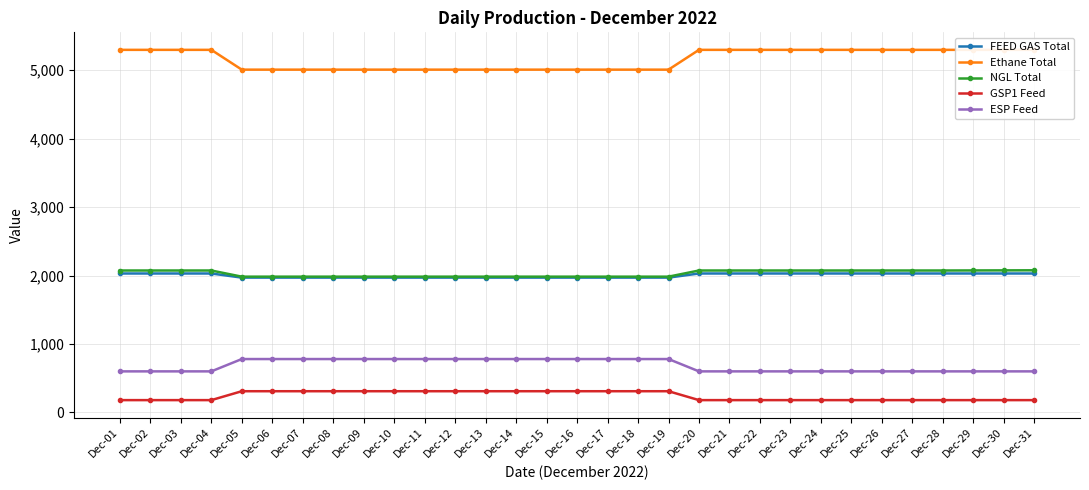

Is this an area chart (filled region under the line)?

No